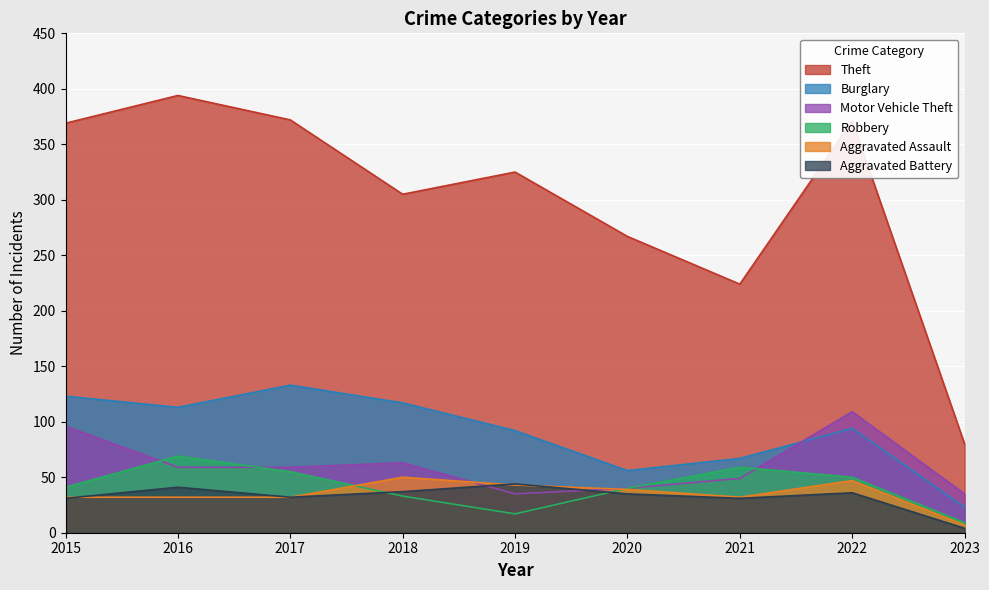

How many lines are shown in the chart?

6